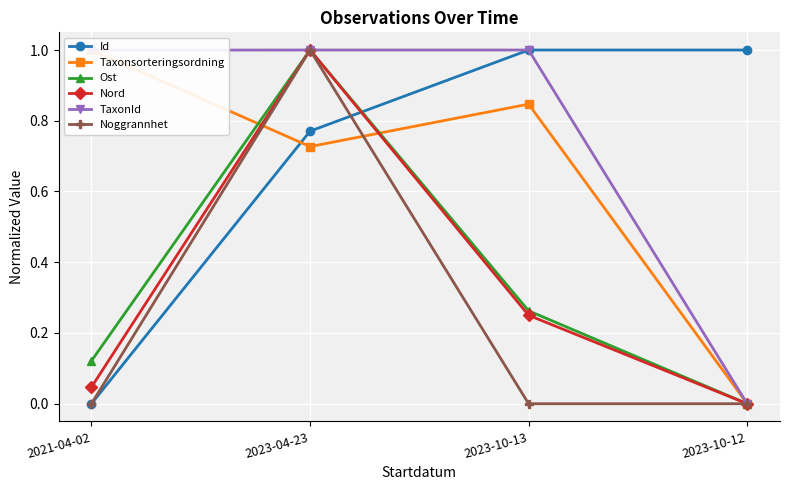

What are all the series names shown in the legend?

Id, Taxonsorteringsordning, Ost, Nord, TaxonId, Noggrannhet